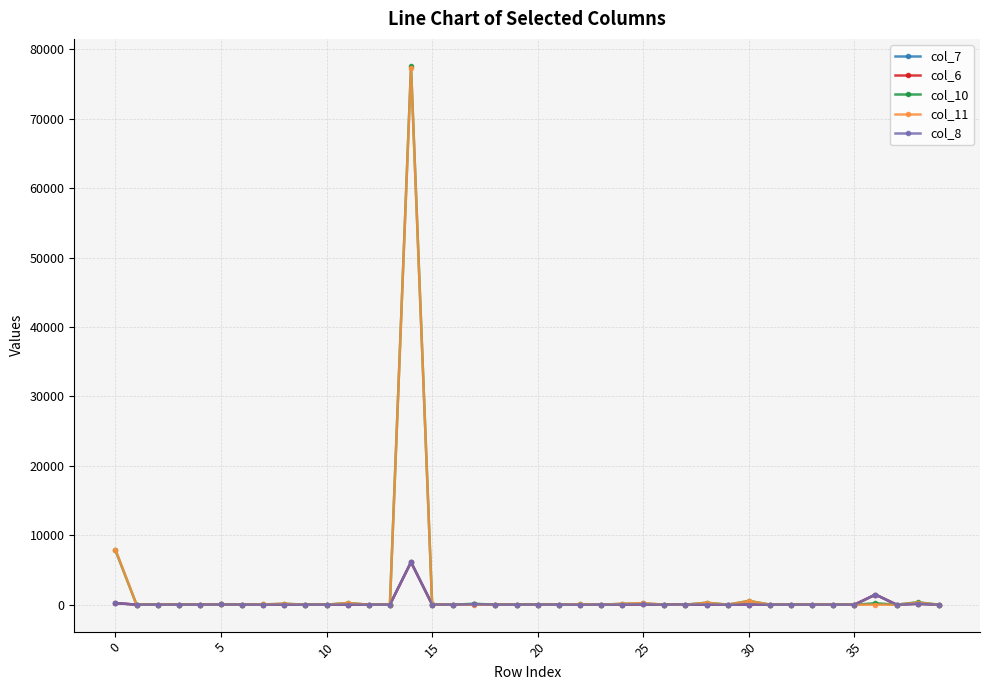

True or false: col_8 has more than 2 interior local peaks.

True